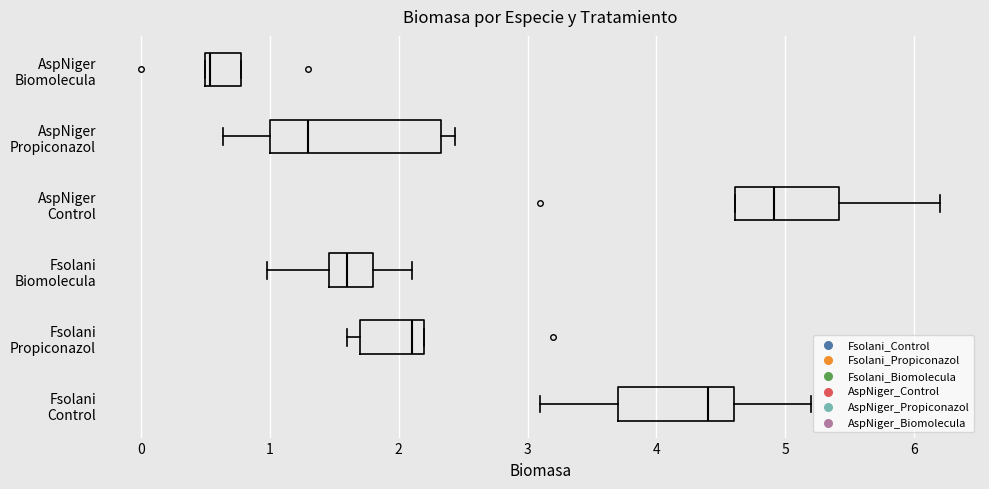

Reading bottom to top, read every box against the x-axis: the position of its median line, the range the box covers, and the ends of its whiskers. The values are not printed on the chart, so give them approximately, as read against the axis.

Fsolani Control: median 4.4, box 3.7 to 4.6, whiskers 3.1 to 5.2
Fsolani Propiconazol: median 2.1, box 1.7 to 2.2, whiskers 1.6 to 2.2
Fsolani Biomolecula: median 1.6, box 1.5 to 1.8, whiskers 1.0 to 2.1
AspNiger Control: median 4.9, box 4.6 to 5.4, whiskers 4.6 to 6.2
AspNiger Propiconazol: median 1.3, box 1.0 to 2.3, whiskers 0.6 to 2.4
AspNiger Biomolecula: median 0.5 (just right of the box's left edge), box 0.5 to 0.8, whiskers 0.5 to 0.8